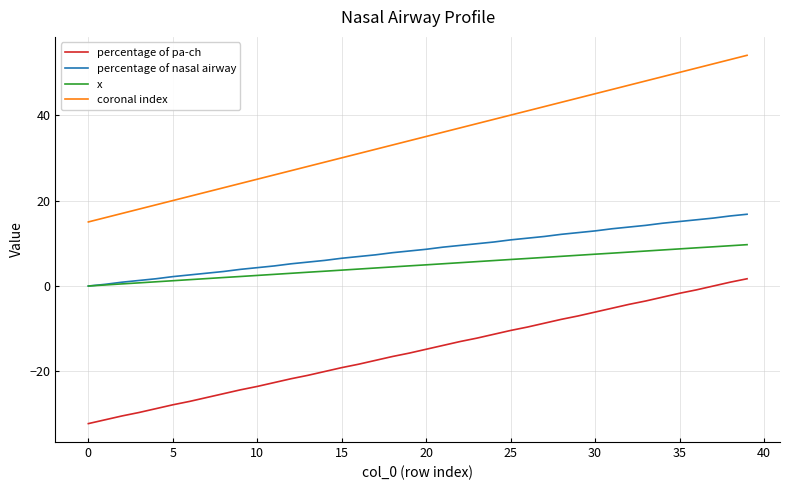

List the series in order of their peak value, highest first.

coronal index, percentage of nasal airway, x, percentage of pa-ch